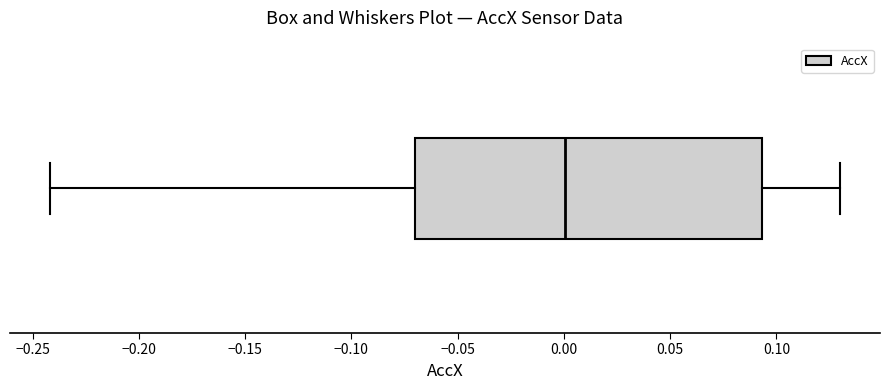

Transcribe this box plot: give where the median line is, the range the box spans, and where the two whiskers end, as read against the x-axis. The values are not printed on the chart, so give them approximately, as read against the axis.

median 0.000, box -0.070 to 0.095, whiskers -0.240 to 0.130